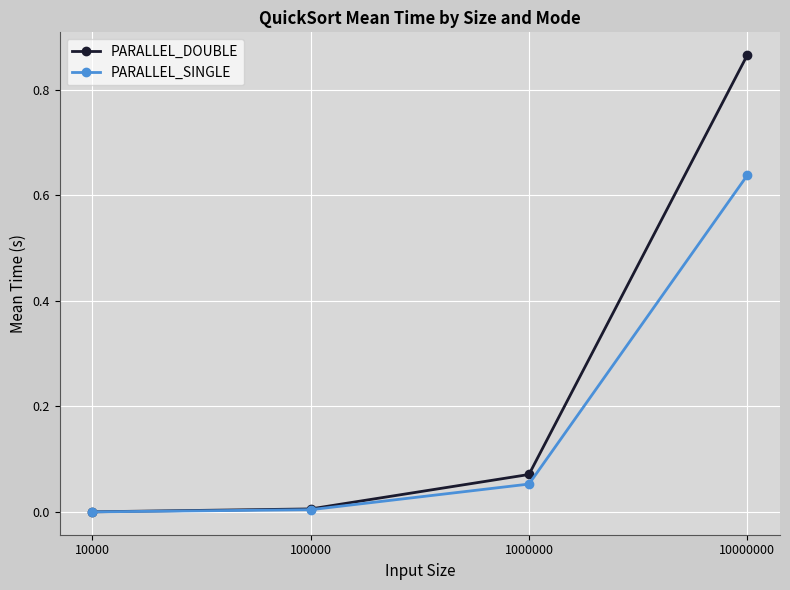

Is the value of PARALLEL_SINGLE at 10000000 greater than the value of PARALLEL_DOUBLE at 10000?

Yes